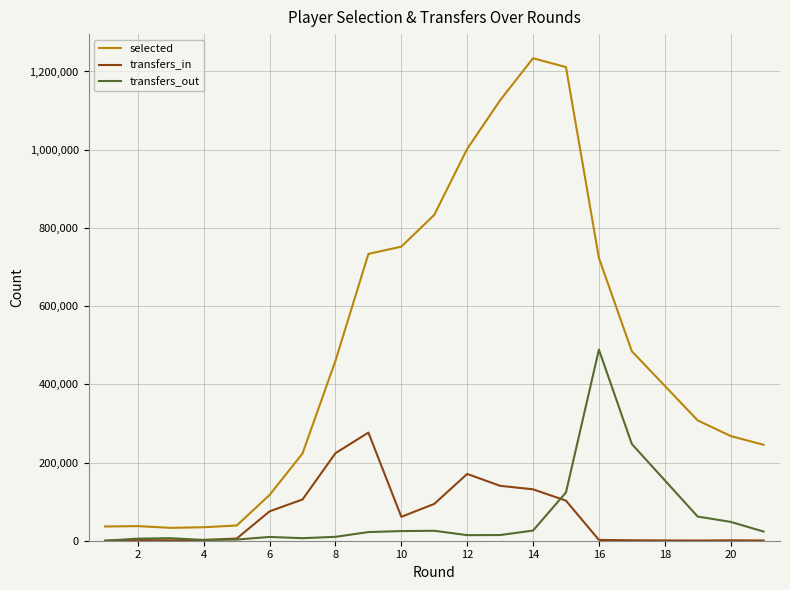

True or false: transfers_in and selected cross at least once.

False